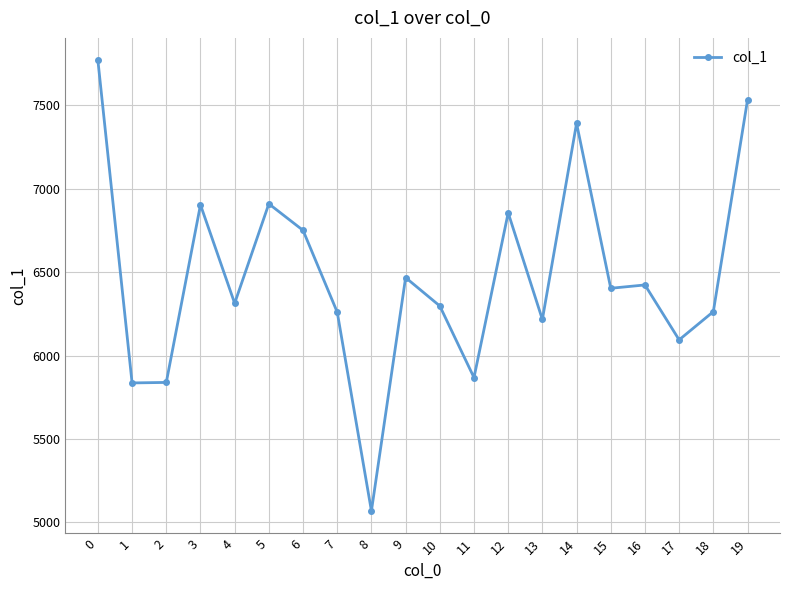

What is the approximate value at 0?

7768